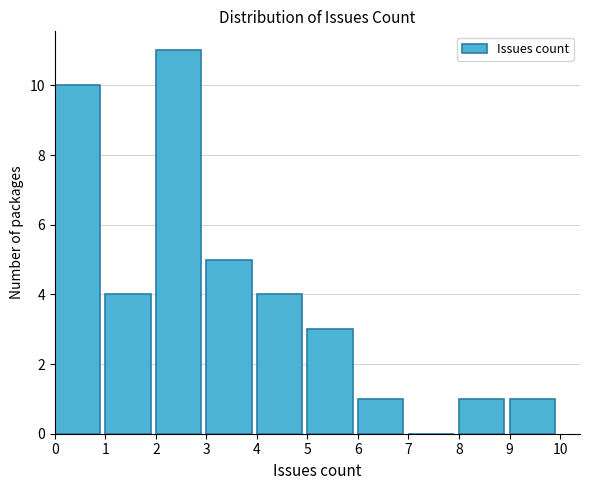

What is the height of the bar covering 0 to 1 on the x-axis? The values are not printed on the chart, so give them approximately, as read against the axis.

10